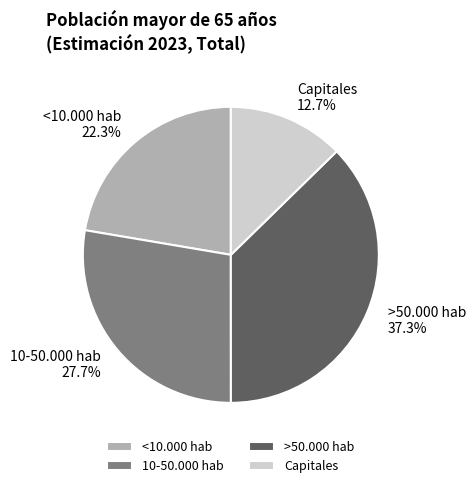

Count the number of slices in the pie.

4